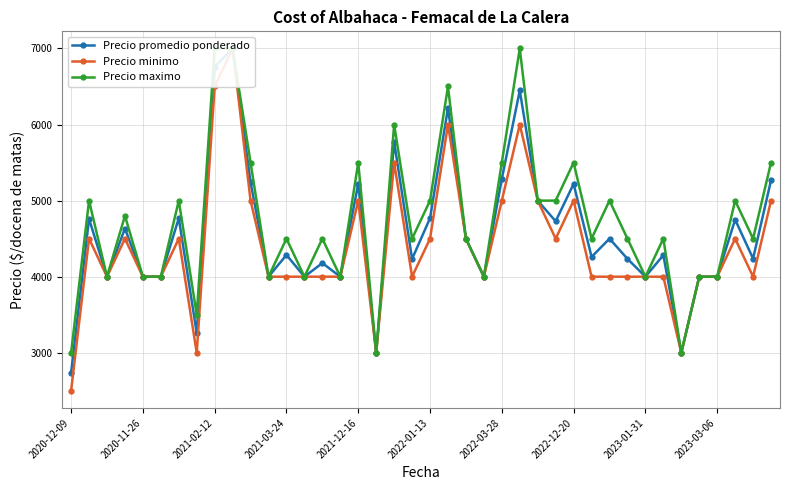

Rank the categories by Precio promedio ponderado value from lowest to highest.

2020-12-09, 17, 34, 2022-12-20, 2021-02-12, 2021-12-16, 2022-01-13, 11, 13, 15, 23, 32, 35, 36, 14, 19, 31, 38, 29, 33, 12, 22, 30, 2021-03-24, 27, 37, 2020-11-26, 2022-03-28, 20, 26, 28, 16, 10, 39, 24, 18, 21, 25, 2023-01-31, 2023-03-06